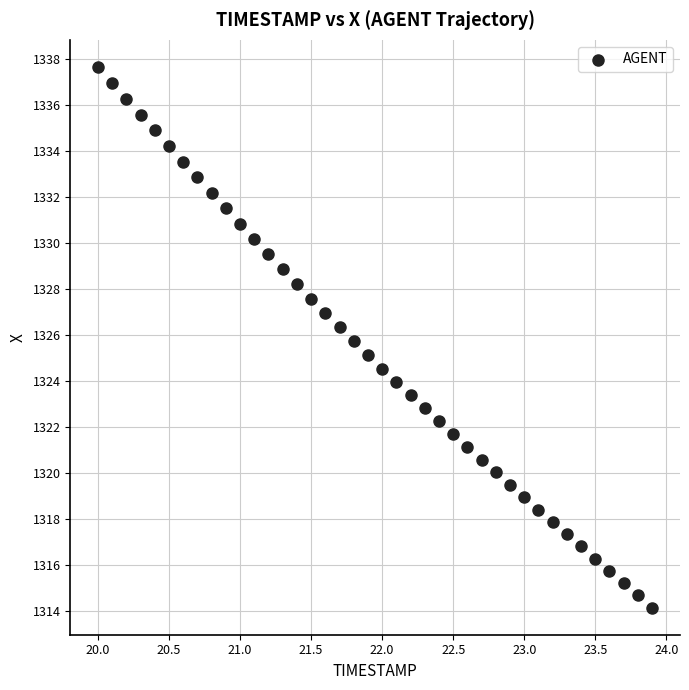

What is the range of Y values (max minus min)?

23.5